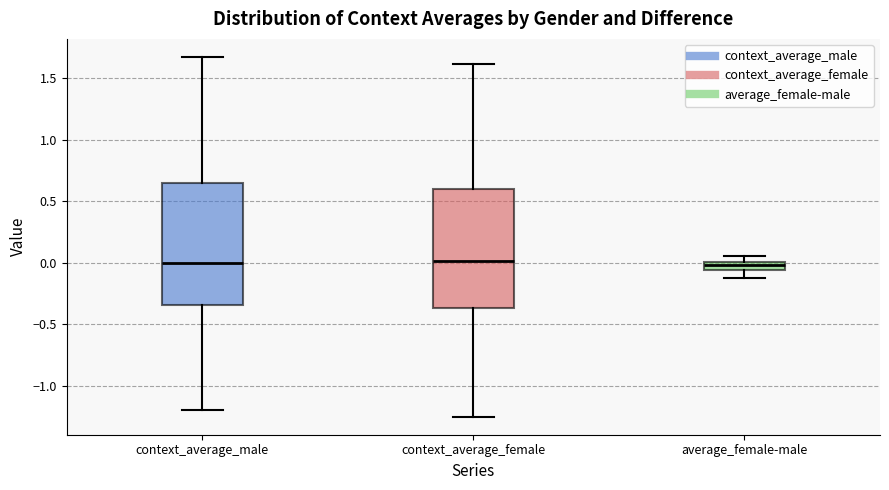

Where is the lower edge of the box for context_average_male on the y-axis? The values are not printed on the chart, so give them approximately, as read against the axis.

-0.35